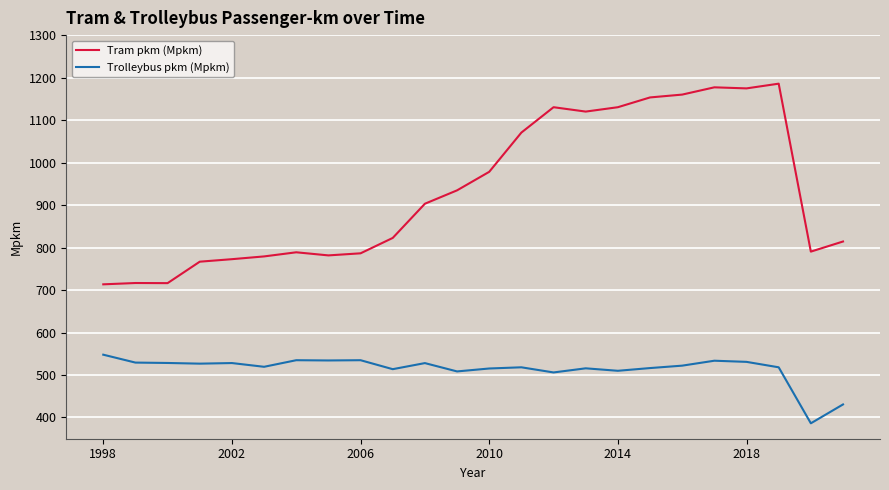

What is the average value of the Tram pkm (Mpkm) series?

931.9